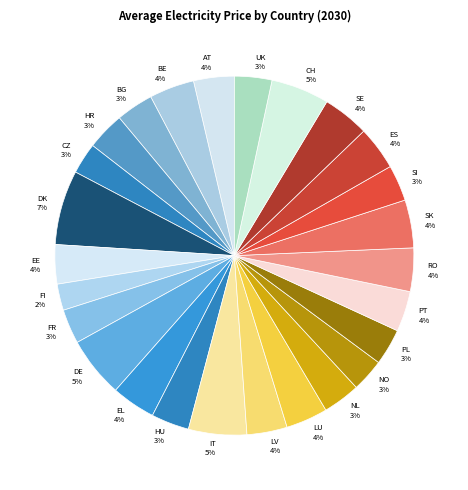

Count the number of slices in the pie.

26